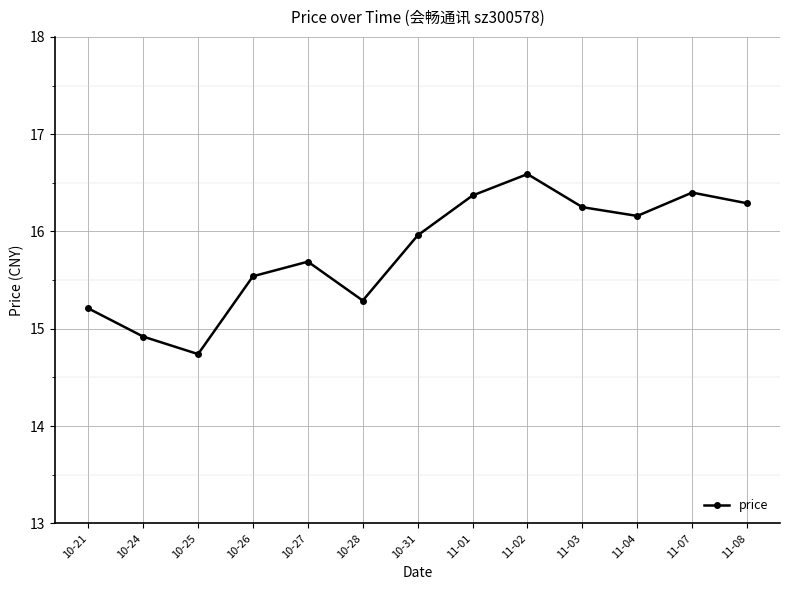

What is the maximum value shown in the chart?

16.6